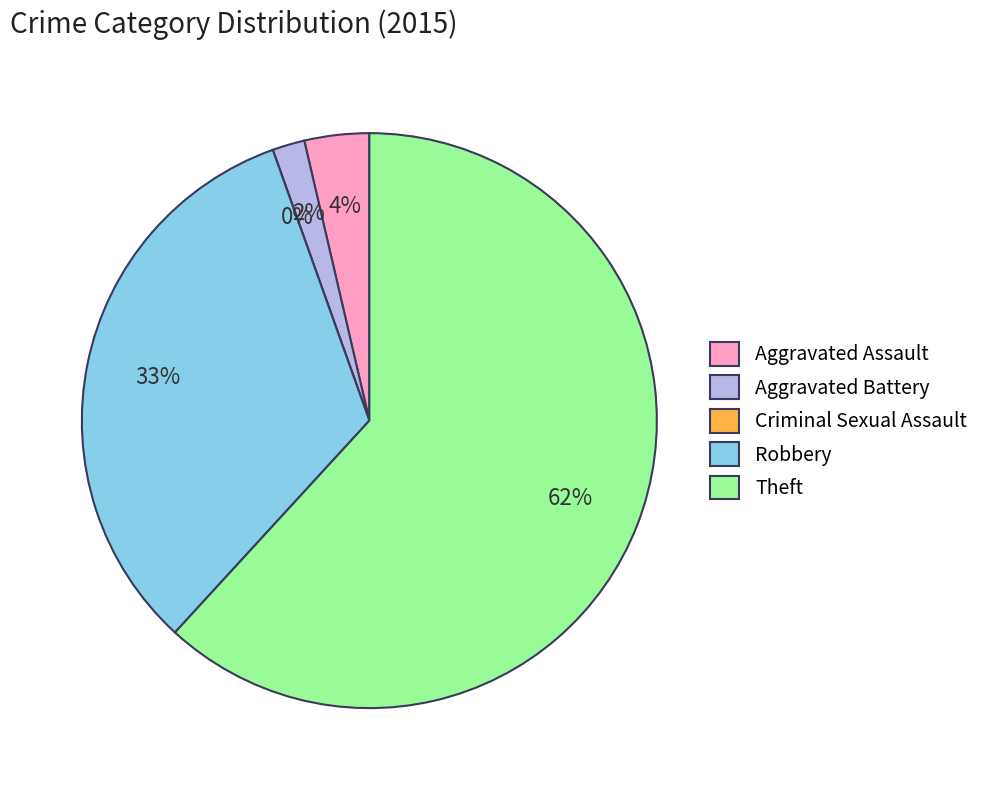

What is the change in value from Aggravated Battery to Robbery?

+17